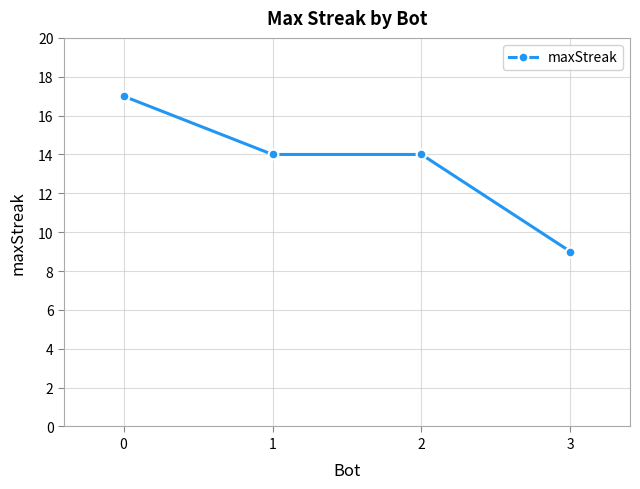

Which has a higher value, 2 or 3?

2